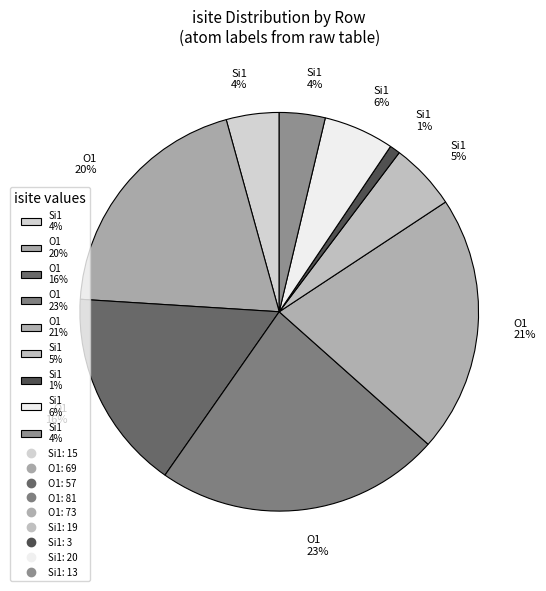

How many slices are in this pie chart?

9